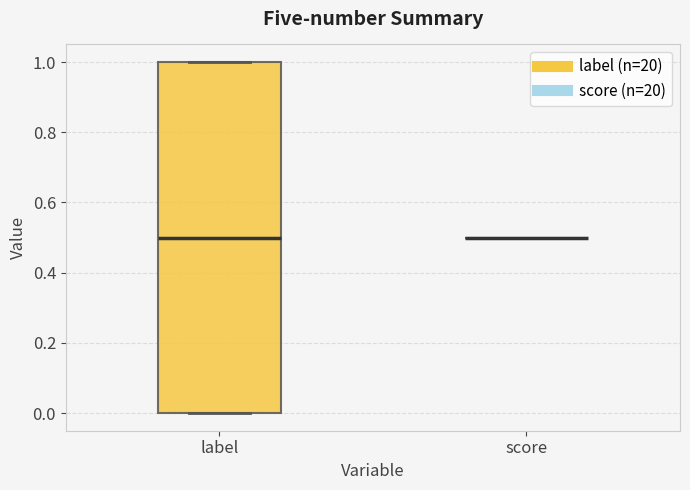

Reading left to right, read every box against the y-axis: the position of its median line, the range the box covers, and the ends of its whiskers. The values are not printed on the chart, so give them approximately, as read against the axis.

label: median 0.5, box 0.0 to 1.0, whiskers 0.0 to 1.0
score: box collapsed to a line at 0.5, whiskers 0.5 to 0.5